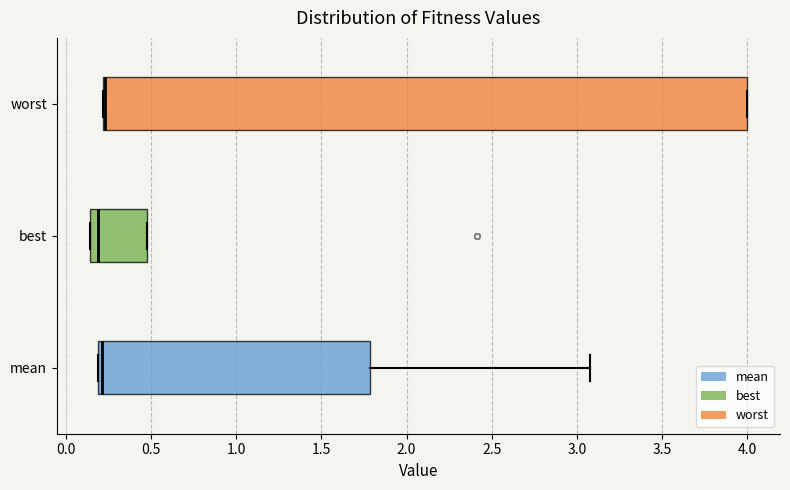

Where does the median line of the box for best sit on the x-axis? The values are not printed on the chart, so give them approximately, as read against the axis.

0.20